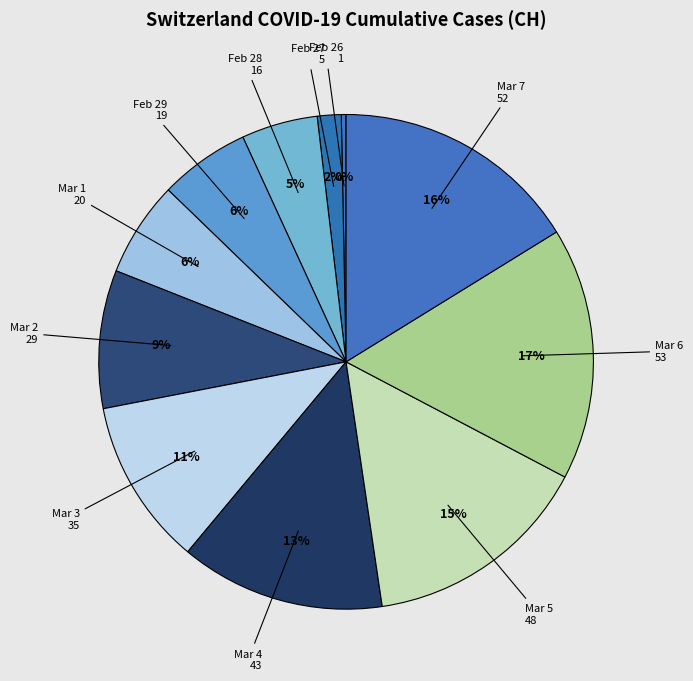

Count the number of slices in the pie.

11